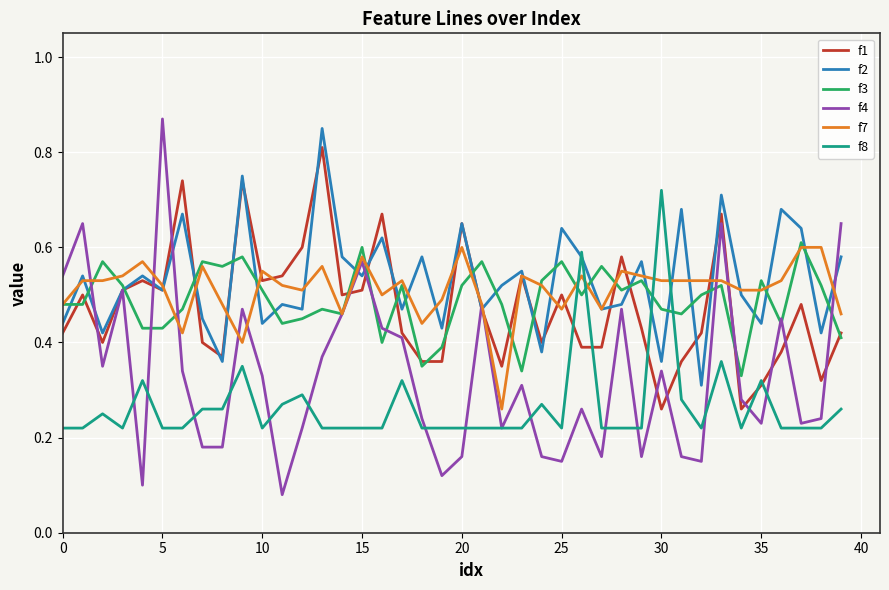

Which series has the widest spread of values?

f4